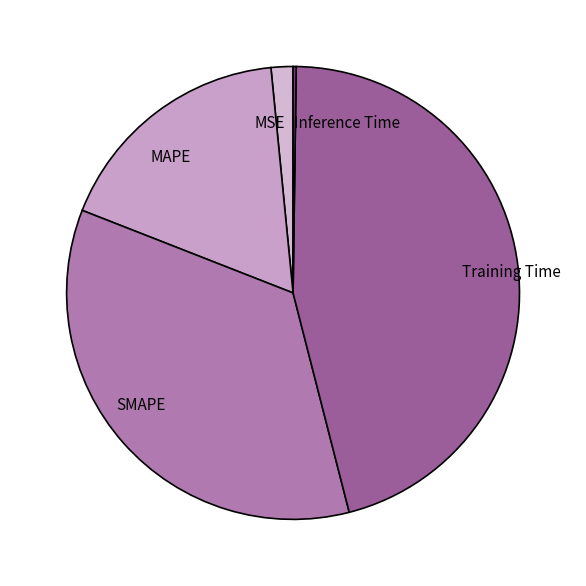

Which slice is the largest?

Training Time